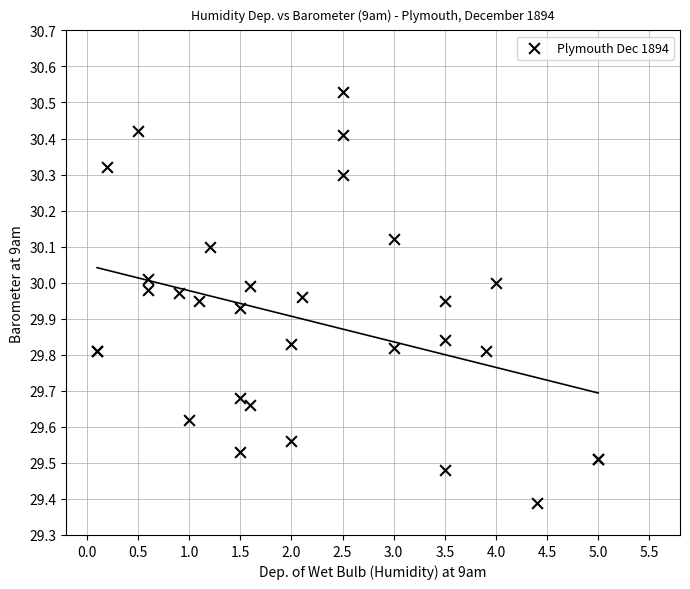

What Y value in the scatter plot is closest to 29?

29.4